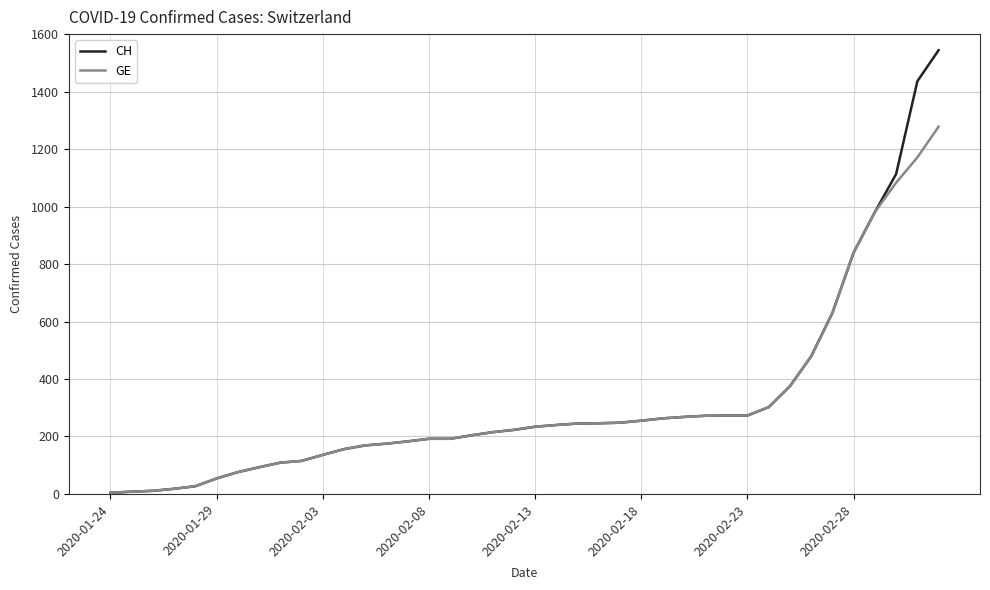

What are all the series names shown in the legend?

CH, GE